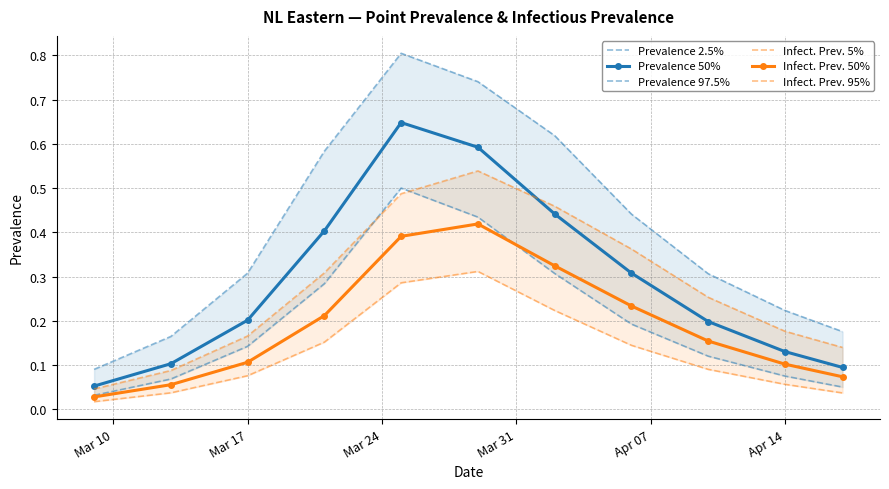

The value of Prevalence 50% at Mar 17 is 0.3. True or false?

False